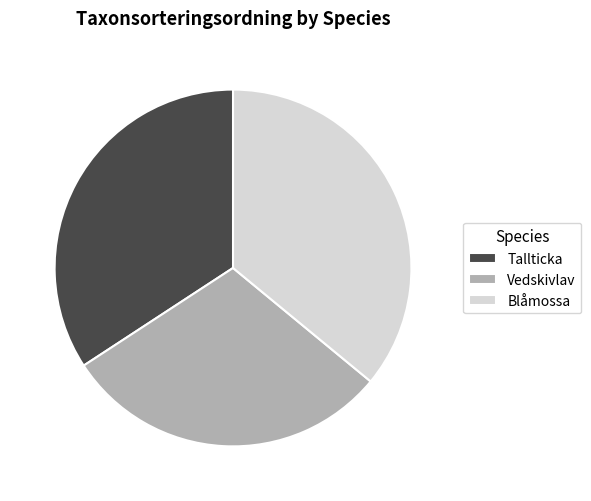

How many segments does this pie chart have?

3